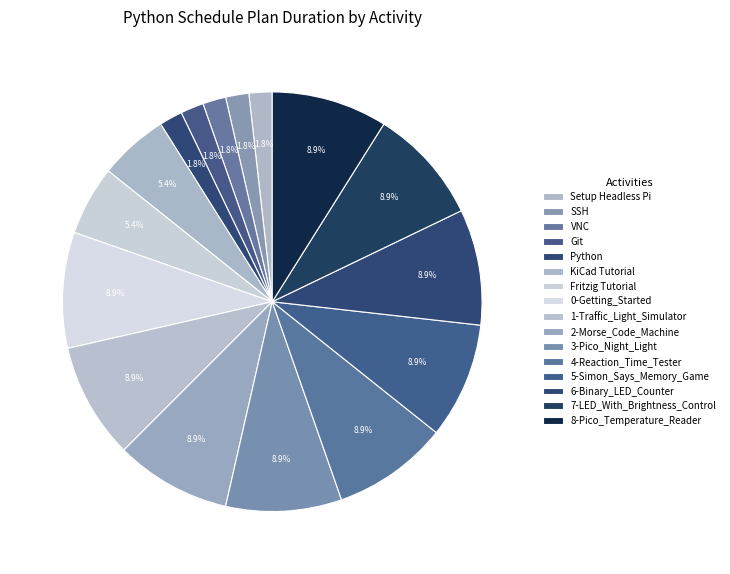

Which category has the biggest portion of the pie?

0-Getting_Started